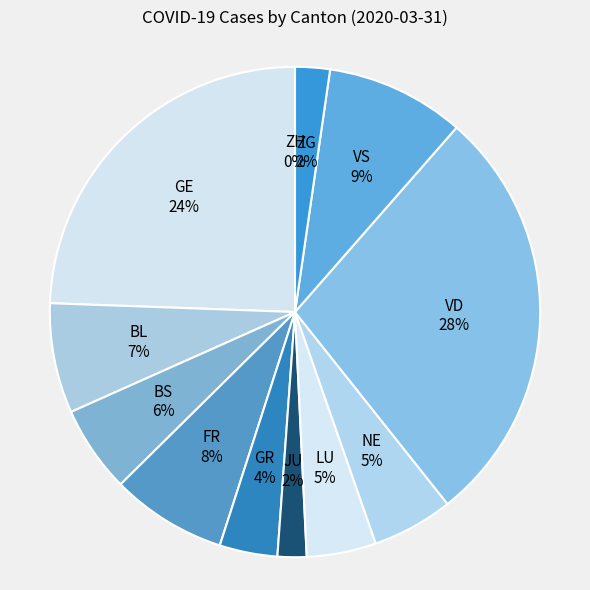

Do BL and NE together represent more than half of the pie?

No